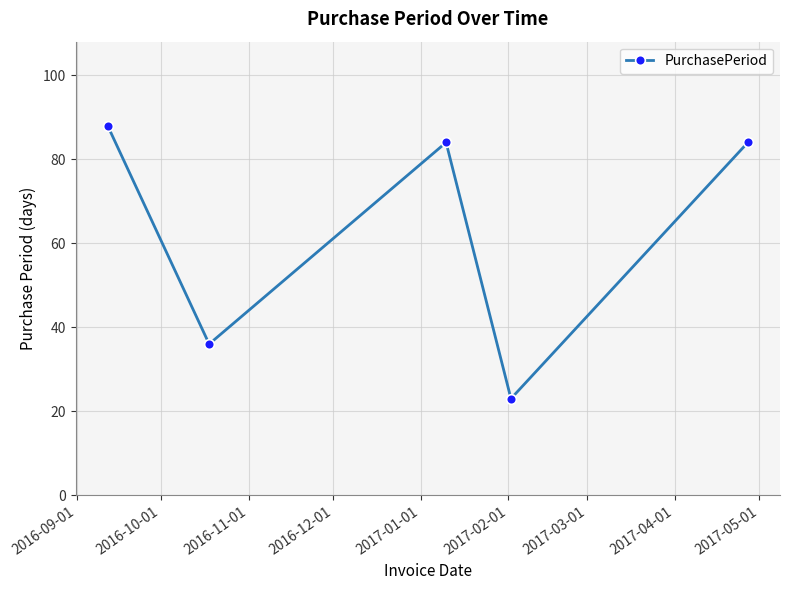

Reading left to right, what are all the values shown in this chart?

88	36	84	23	84